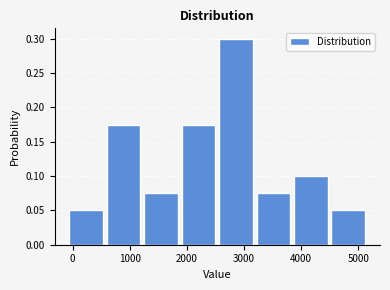

Reading left to right, list every bar in this chart as the range it spans on the x-axis followed by its height. Neither the bar edges nor the heights are printed on the chart, so give them approximately, as read against the axes.

-100 to 600: 0.050
600 to 1200: 0.175
1200 to 1900: 0.075
1900 to 2500: 0.175
2500 to 3200: 0.300
3200 to 3800: 0.075
3800 to 4500: 0.100
4500 to 5200: 0.050